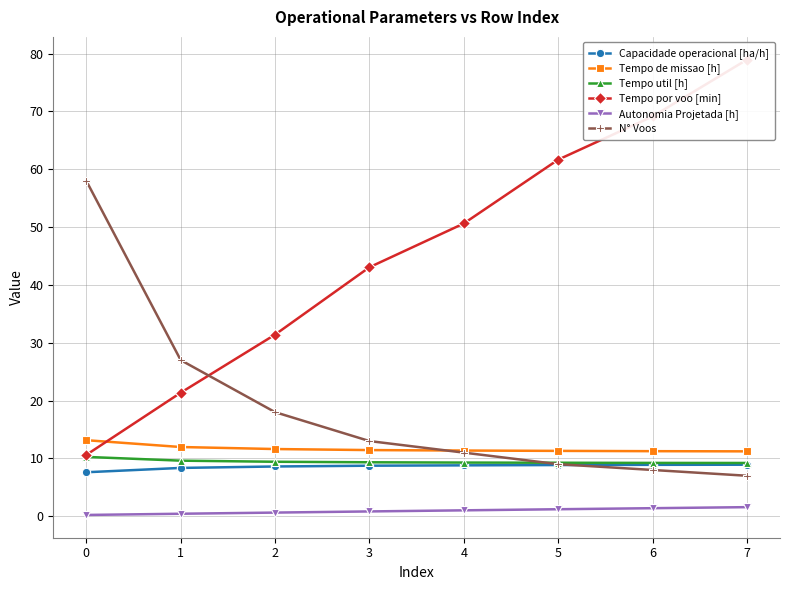

Is the value of Capacidade operacional [ha/h] at 6 greater than the value of Tempo util [h] at 7?

No